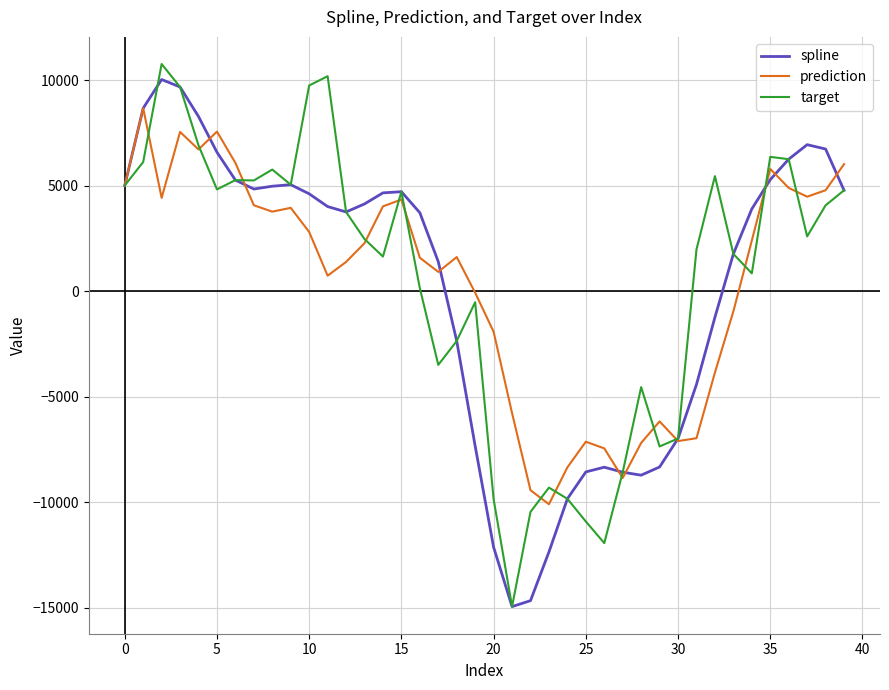

Which series has the widest spread of values?

target